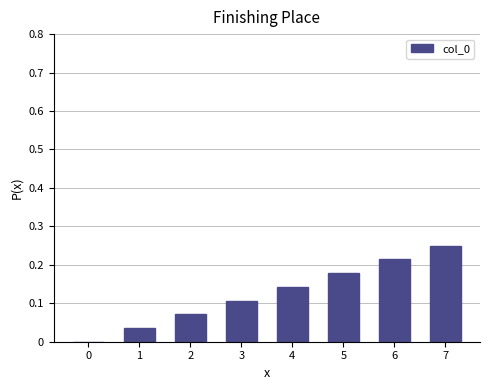

The value at 0 is 0.0. True or false?

True